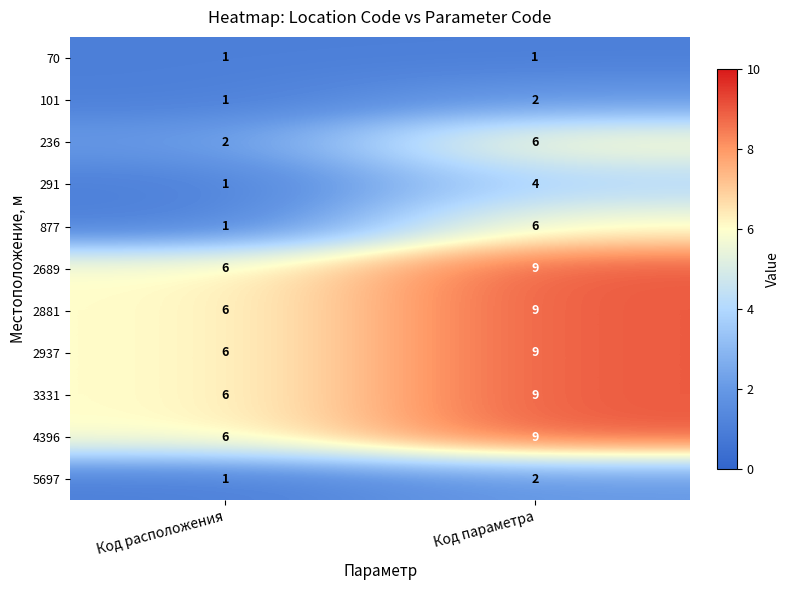

List the labels in order of 4396 value, smallest first.

Код расположения, Код параметра